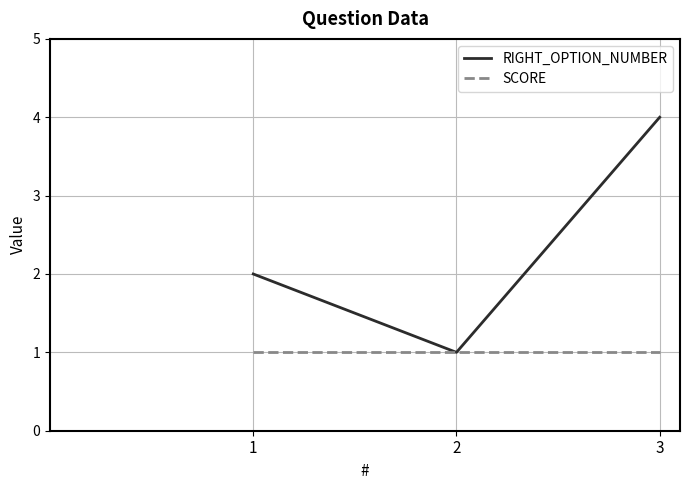

Is the value of SCORE at 2 greater than the value of RIGHT_OPTION_NUMBER at 3?

No